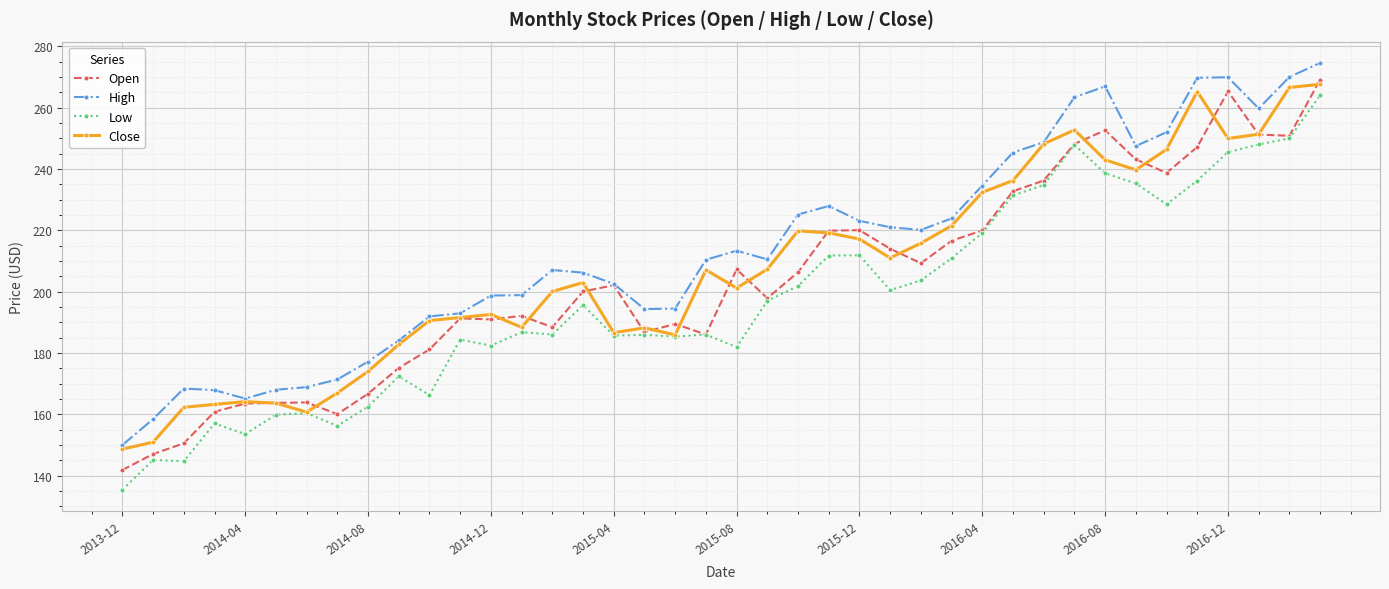

True or false: High has more than 1 interior local peaks.

True